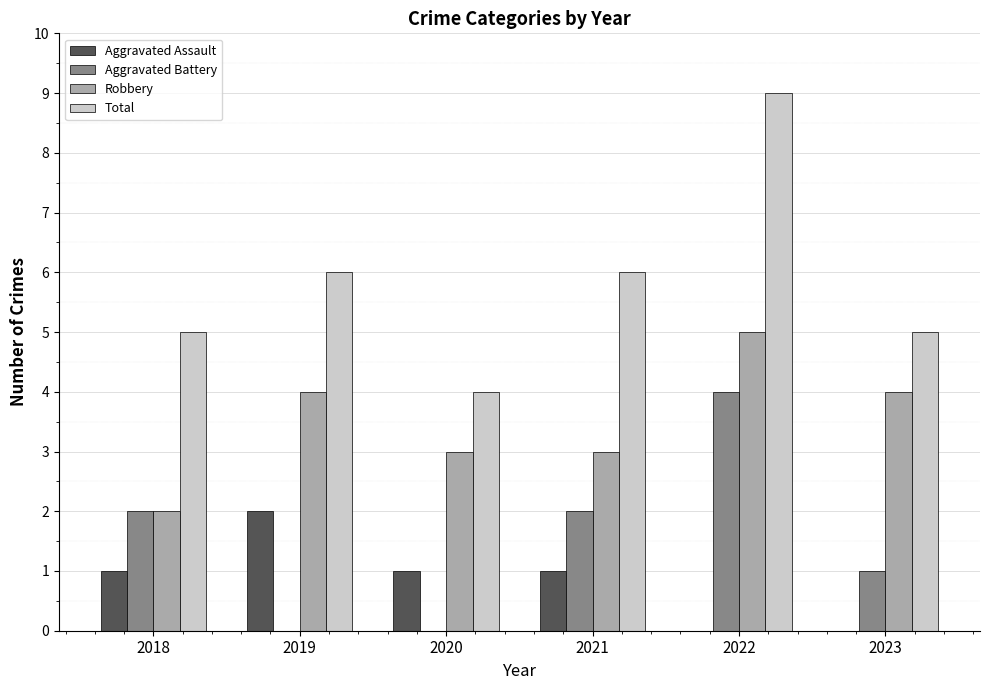

How many groups of bars are there?

6